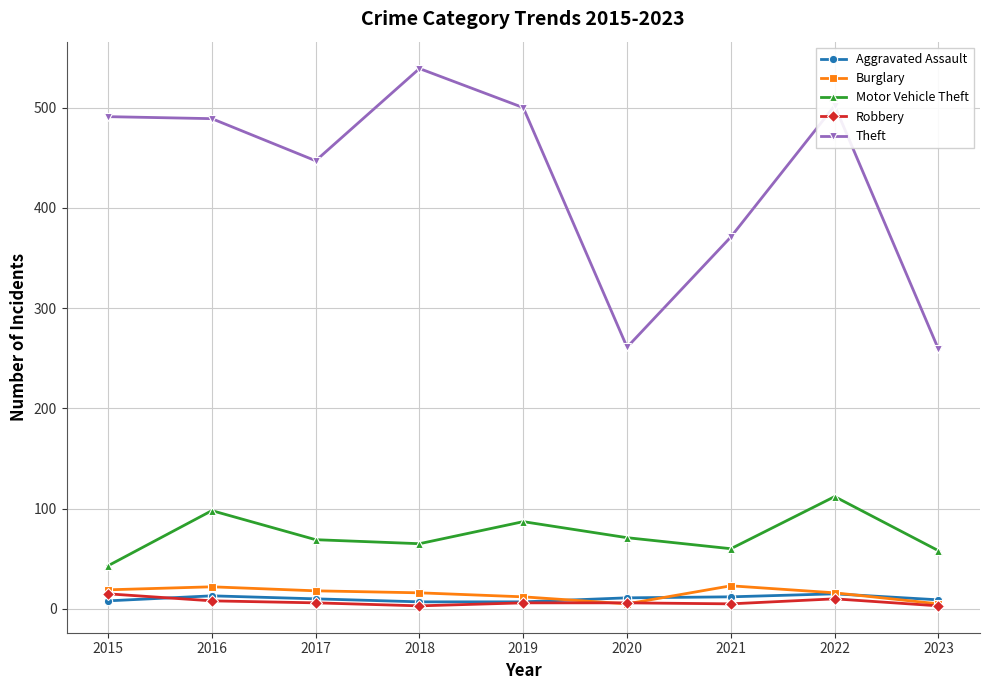

What is the difference between the highest and lowest values at 2015?

483